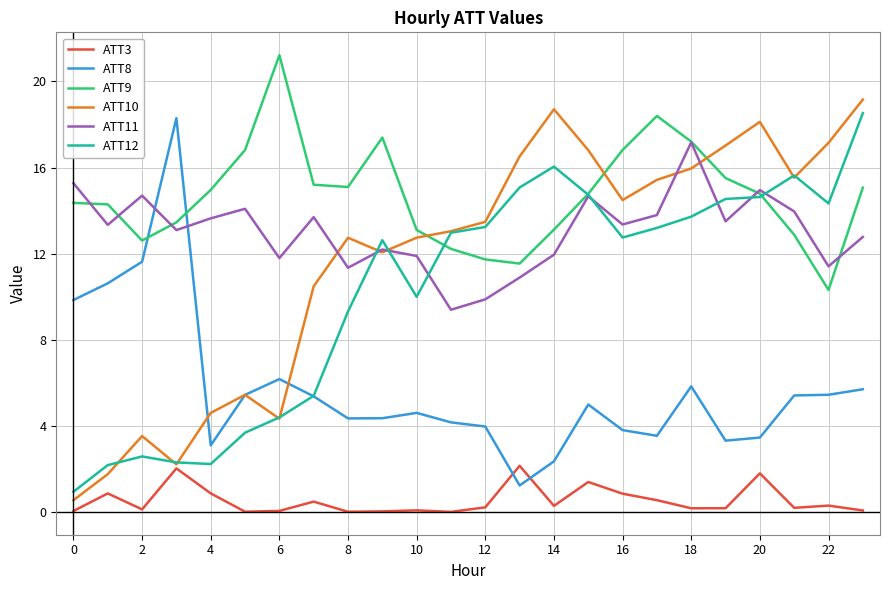

Which series has the largest total across all categories?

ATT9